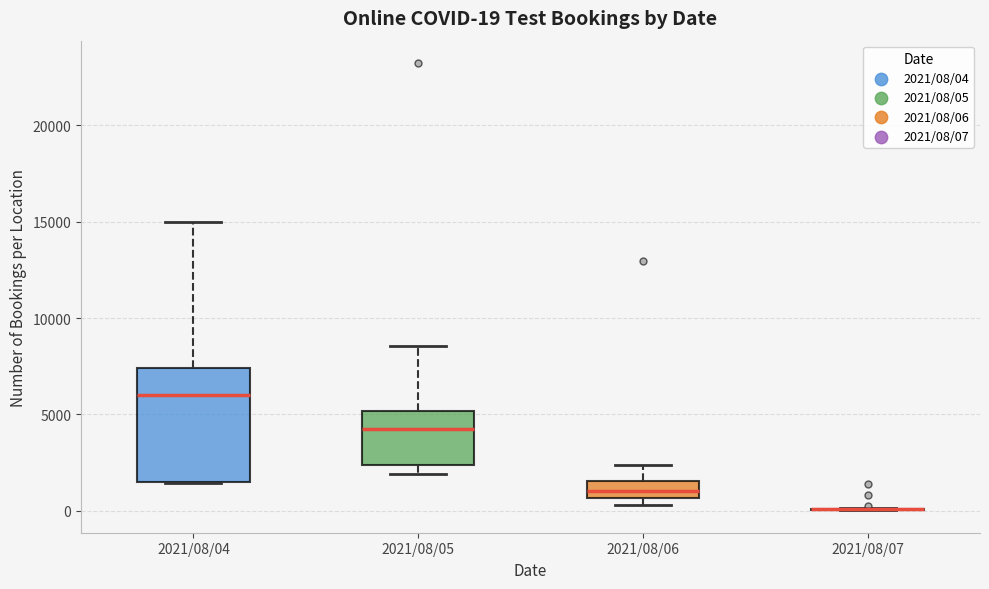

Comparing the boxes themselves (not the whiskers), which one is the tallest?

2021/08/04